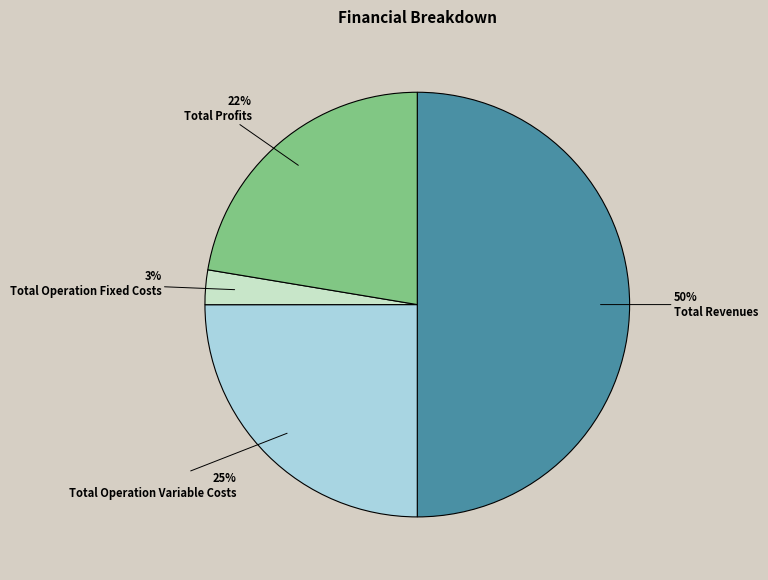

Which slice is the smallest?

Total Operation Fixed Costs